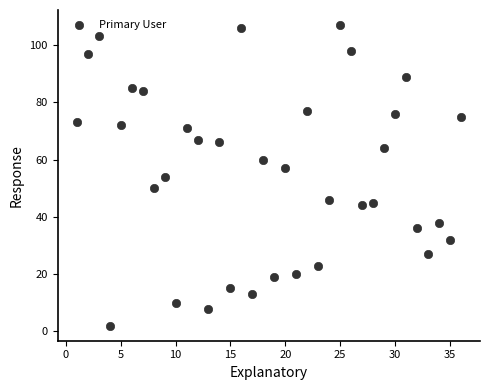

What is the range of Y values (max minus min)?

105